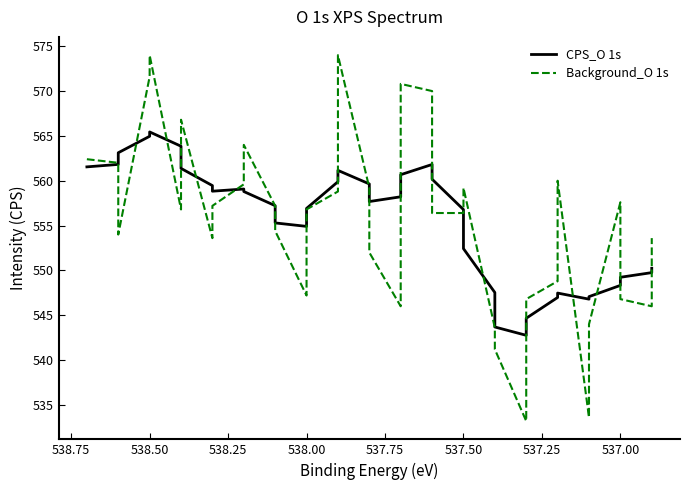

Does the chart display data point markers on the line(s)?

No